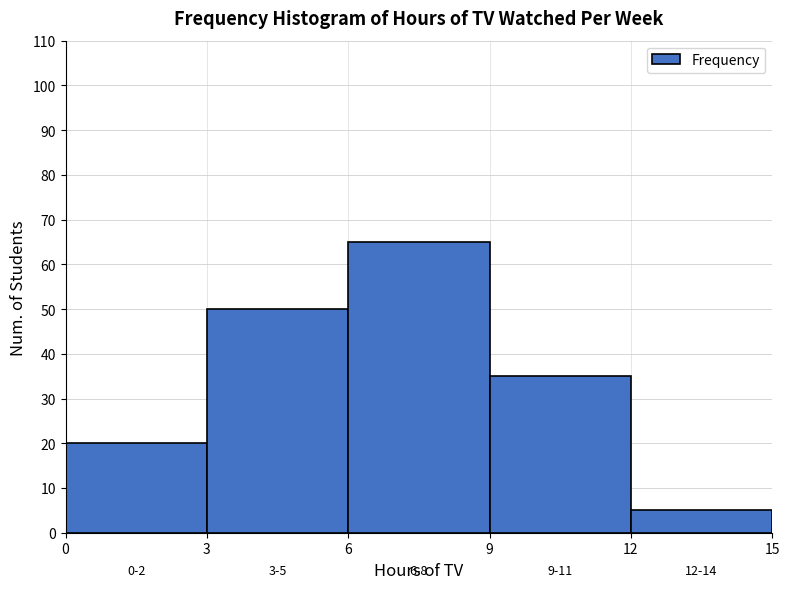

Which range on the x-axis has the tallest bar?

6 to 9